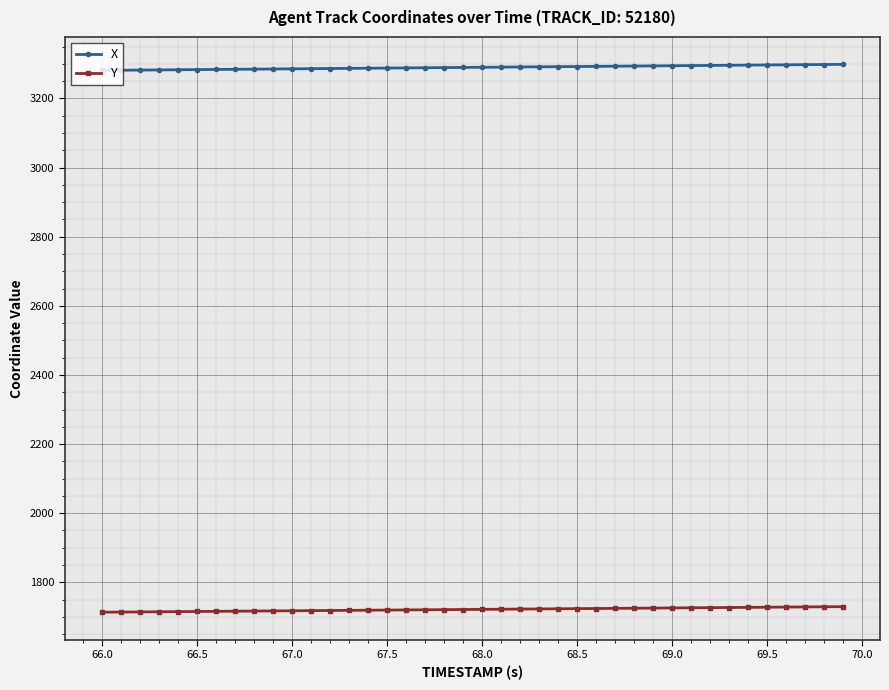

At how many categories does at least one series exceed 2508?

40